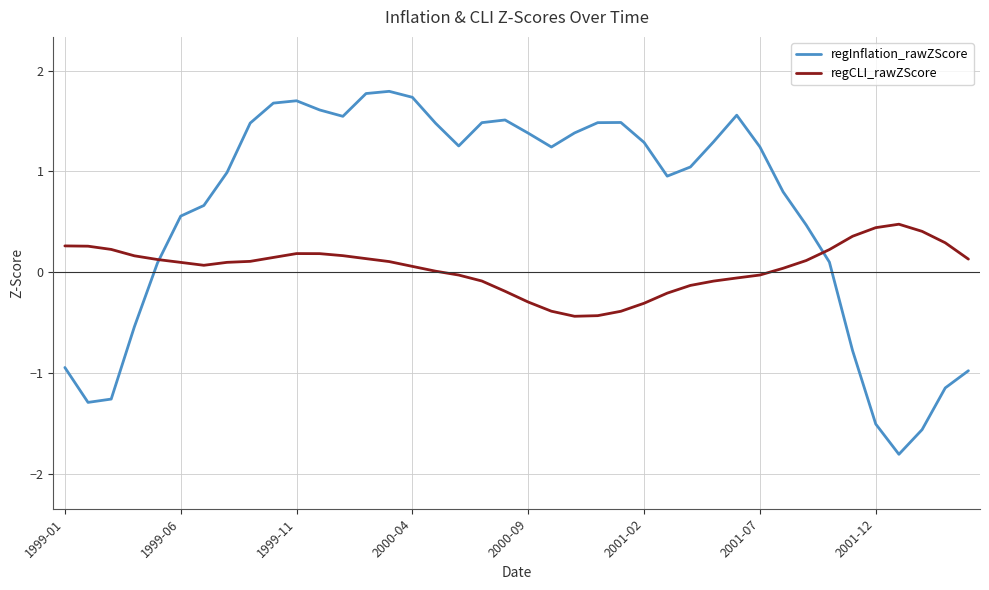

Which series has the largest total across all categories?

regInflation_rawZScore